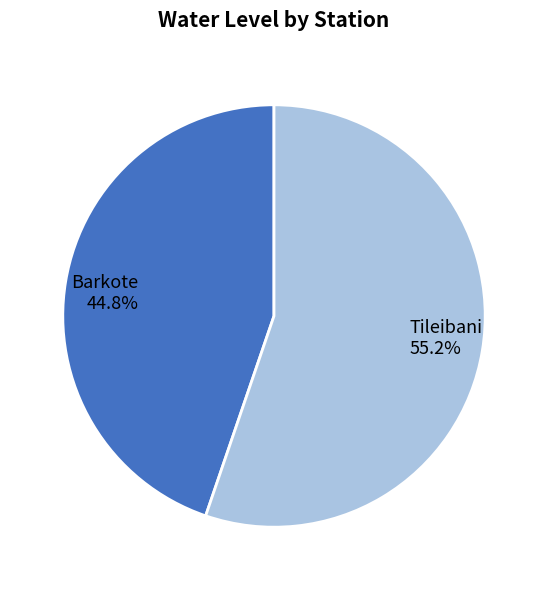

Does Tileibani account for over 50% of the chart?

Yes